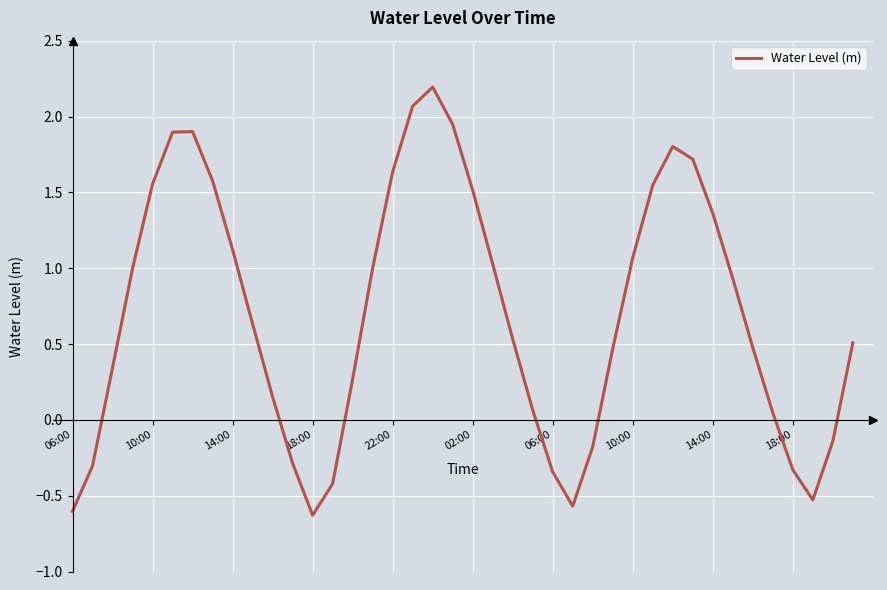

What is the smallest value displayed?

-0.6